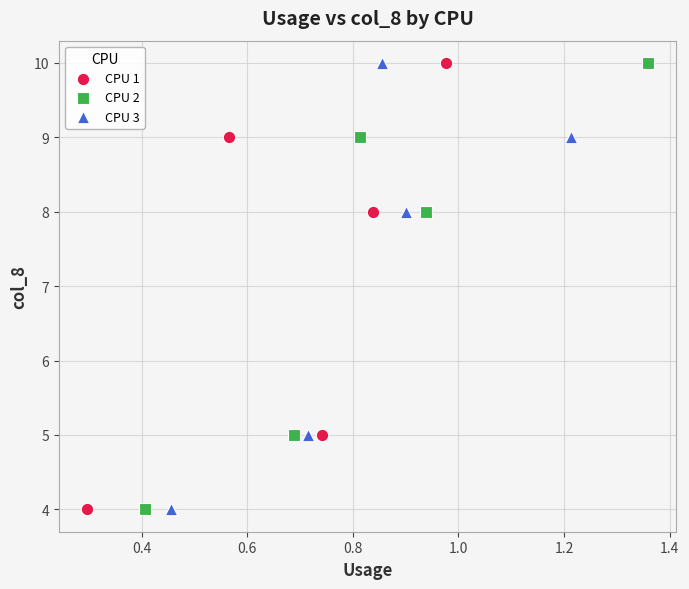

What are all the series names shown in the legend?

CPU 1, CPU 2, CPU 3